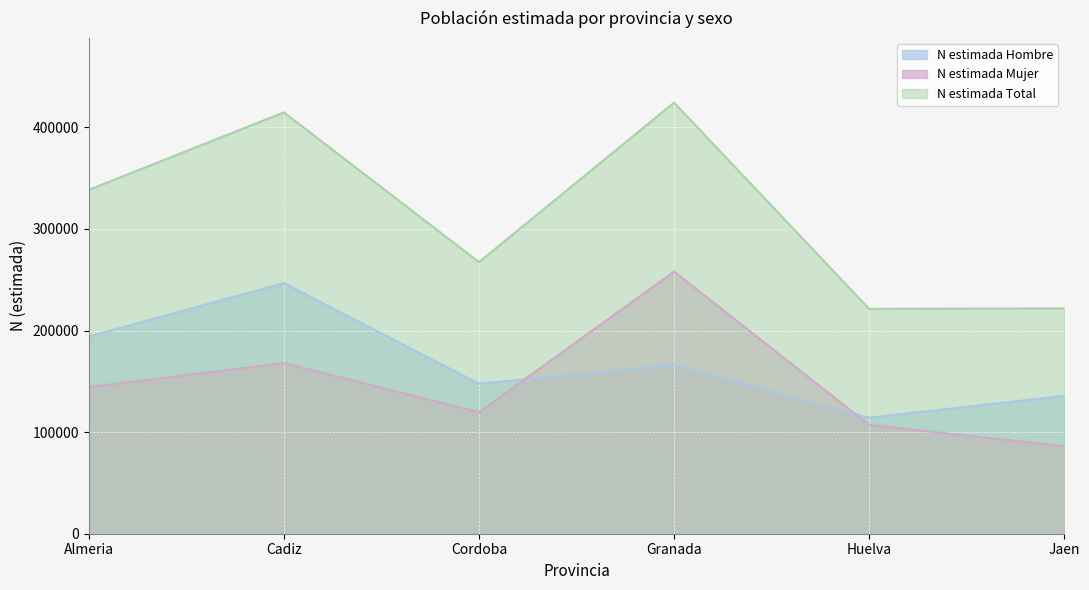

Rank the categories by N estimada Hombre value from lowest to highest.

Huelva, Jaen, Cordoba, Granada, Almeria, Cadiz